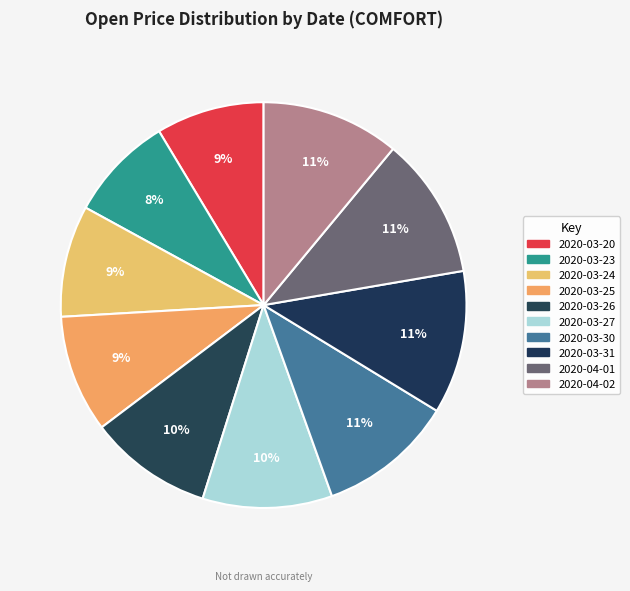

Is there a majority slice in this chart?

No